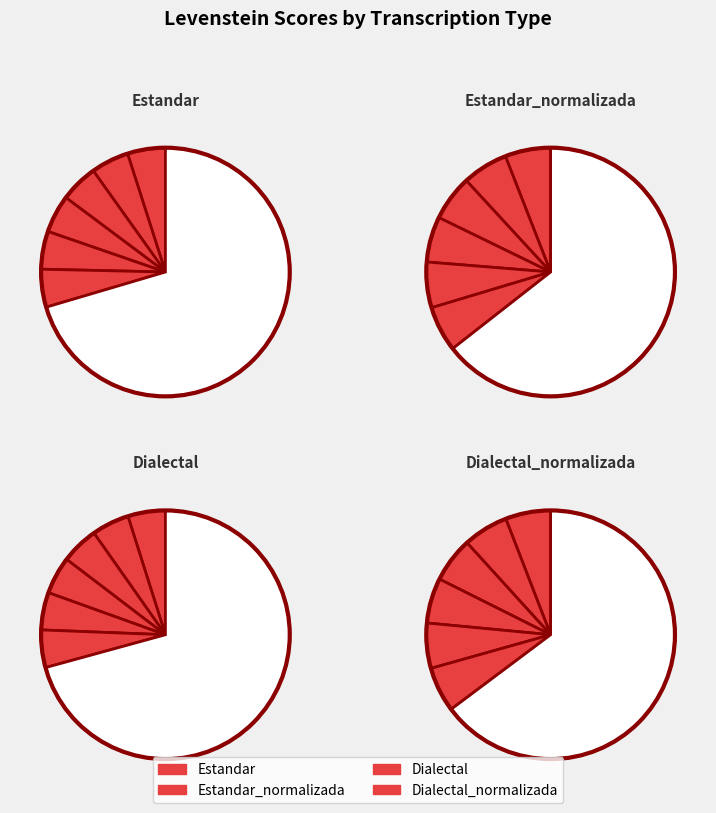

Rank the categories by value from lowest to highest.

Dialectal, Estandar, Dialectal_normalizada, Estandar_normalizada